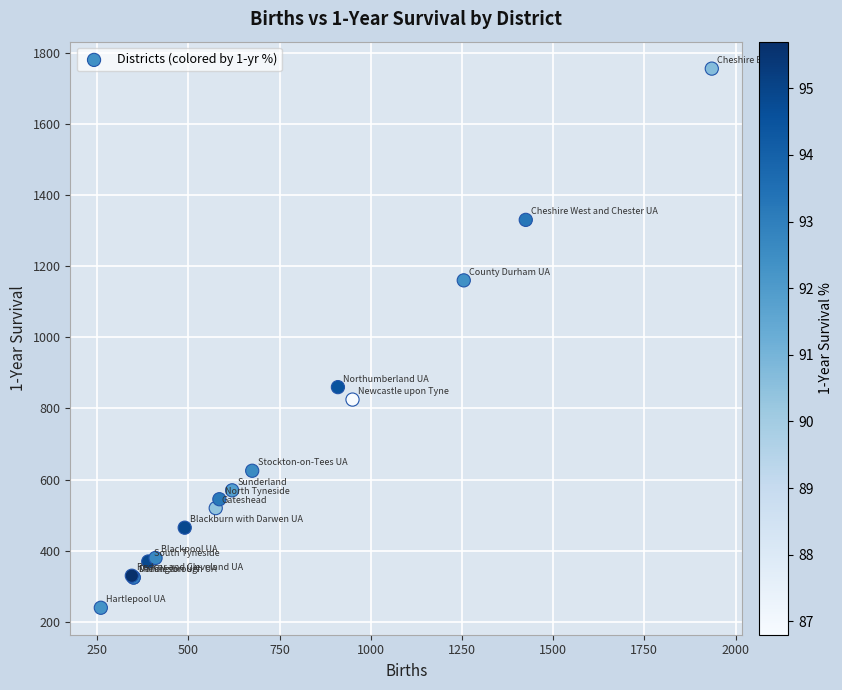

What Y value in the scatter plot is closest to 997?

860